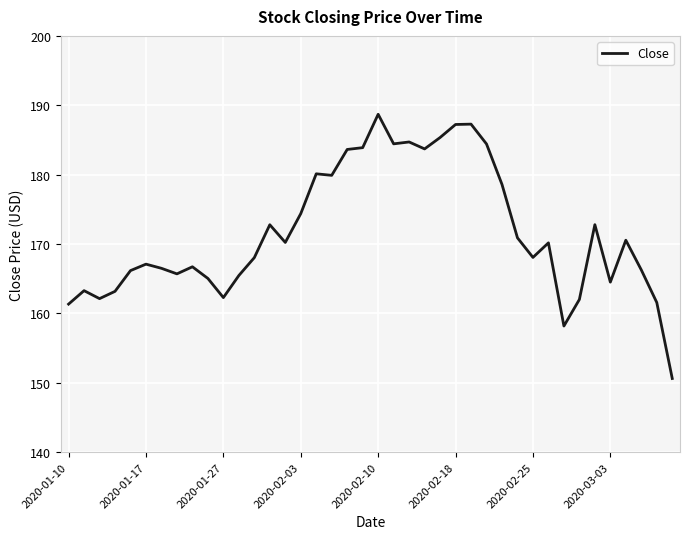

What is the difference between the maximum and minimum values?

38.1